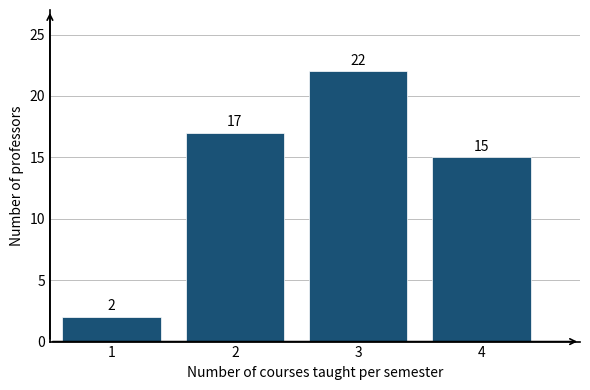

Reading left to right, list all the values displayed in this chart.

2	17	22	15